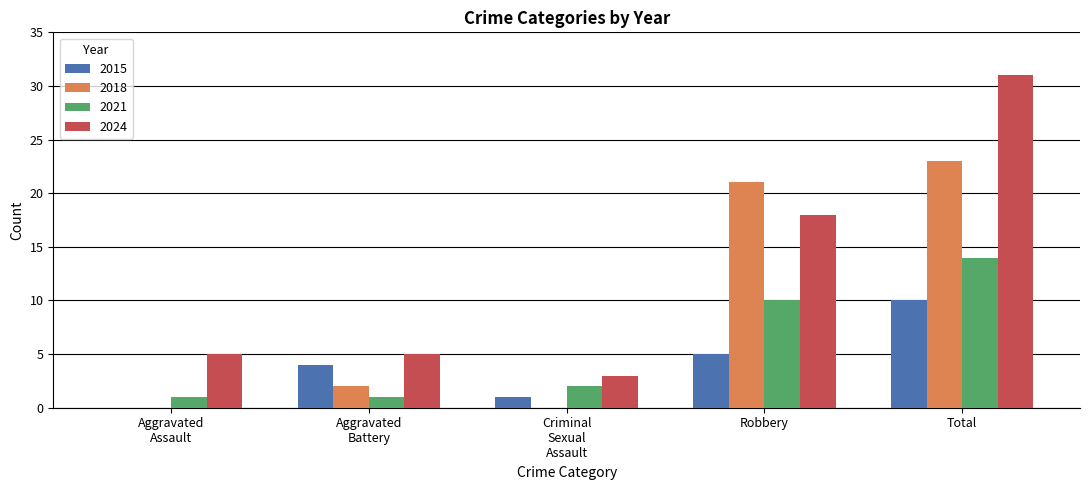

The 2015 series shows 2 at Robbery. True or false?

False